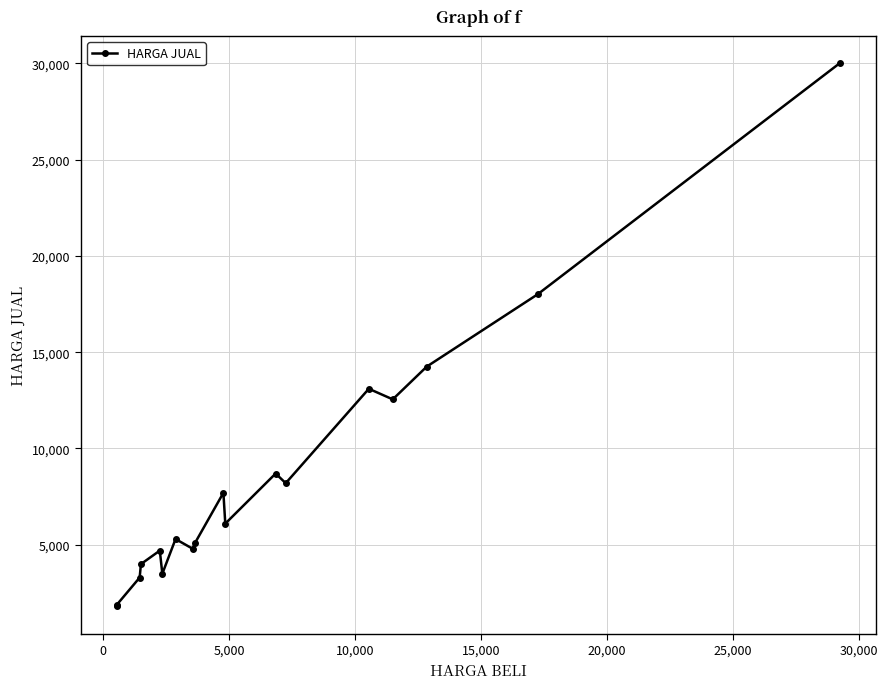

Does the chart have visible grid lines?

Yes